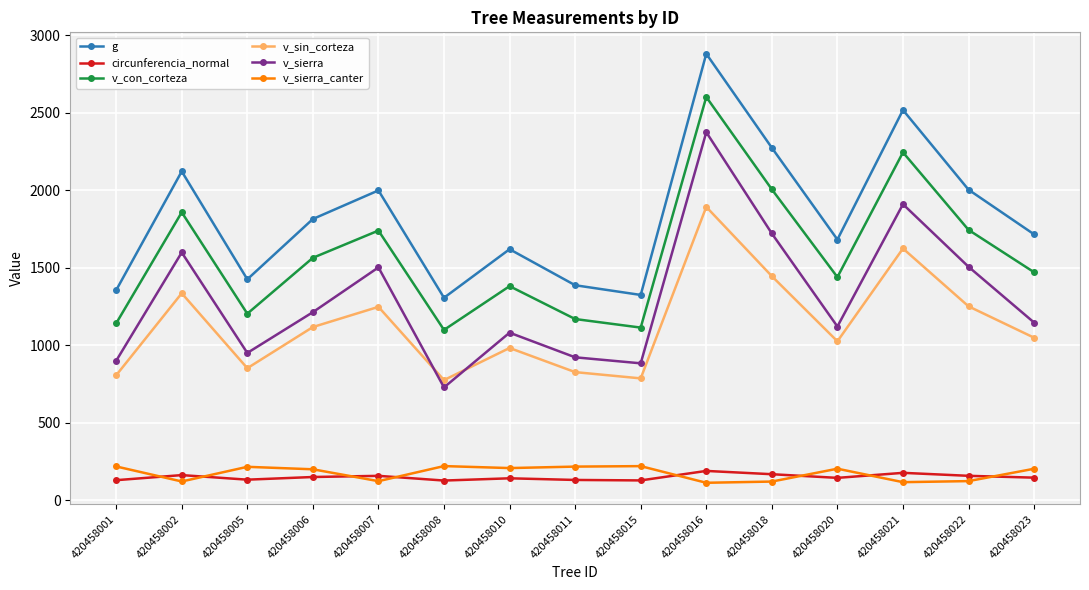

What is the difference between the maximum and minimum values in the v_con_corteza series?

1501.6